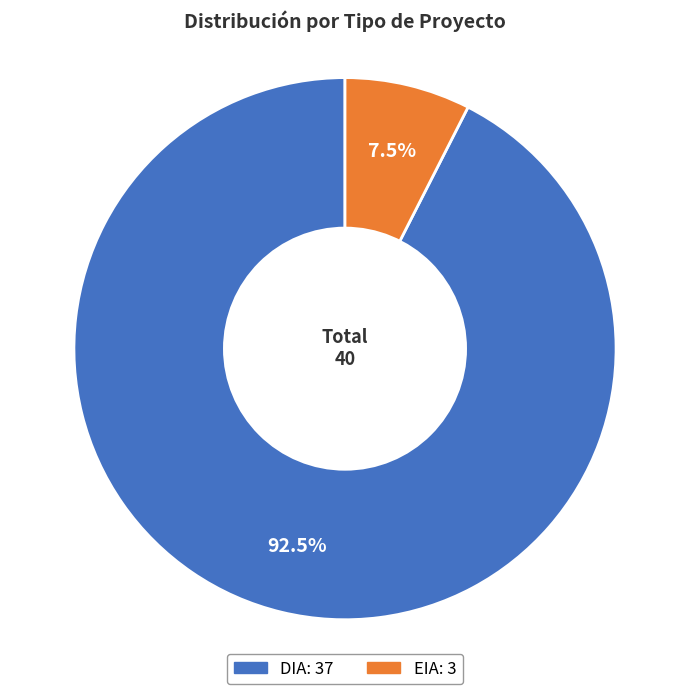

What is the ratio of the value at DIA to the value at EIA?

12.3